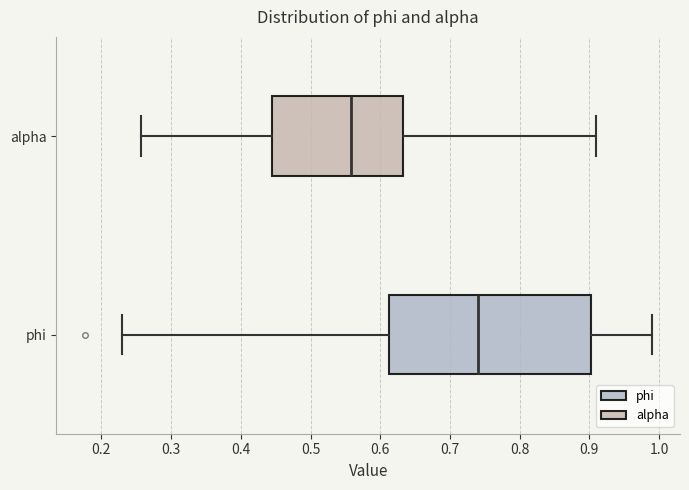

Reading bottom to top, read every box against the x-axis: the position of its median line, the range the box covers, and the ends of its whiskers. The values are not printed on the chart, so give them approximately, as read against the axis.

phi: median 0.74, box 0.61 to 0.90, whiskers 0.23 to 0.99
alpha: median 0.56, box 0.44 to 0.63, whiskers 0.26 to 0.91